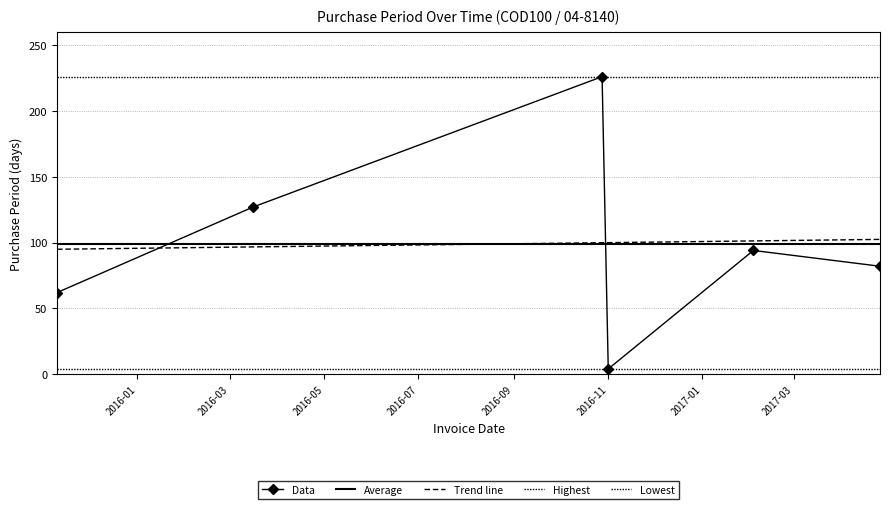

Reading left to right, list all the values displayed in this chart.

Data: 62.0	127.0	226.0	4.0	94.0	82.0
Trend line: 94.9	96.7	99.9	99.9	101.2	102.4